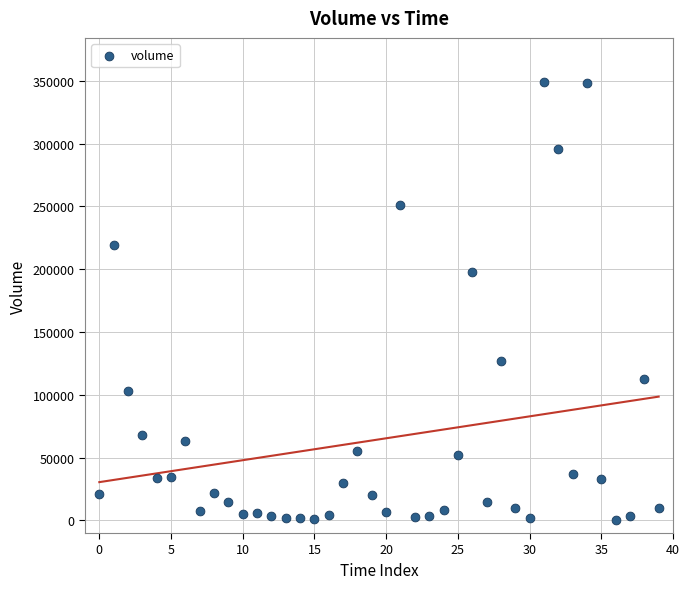

What is the range of Y values (max minus min)?

349152.5